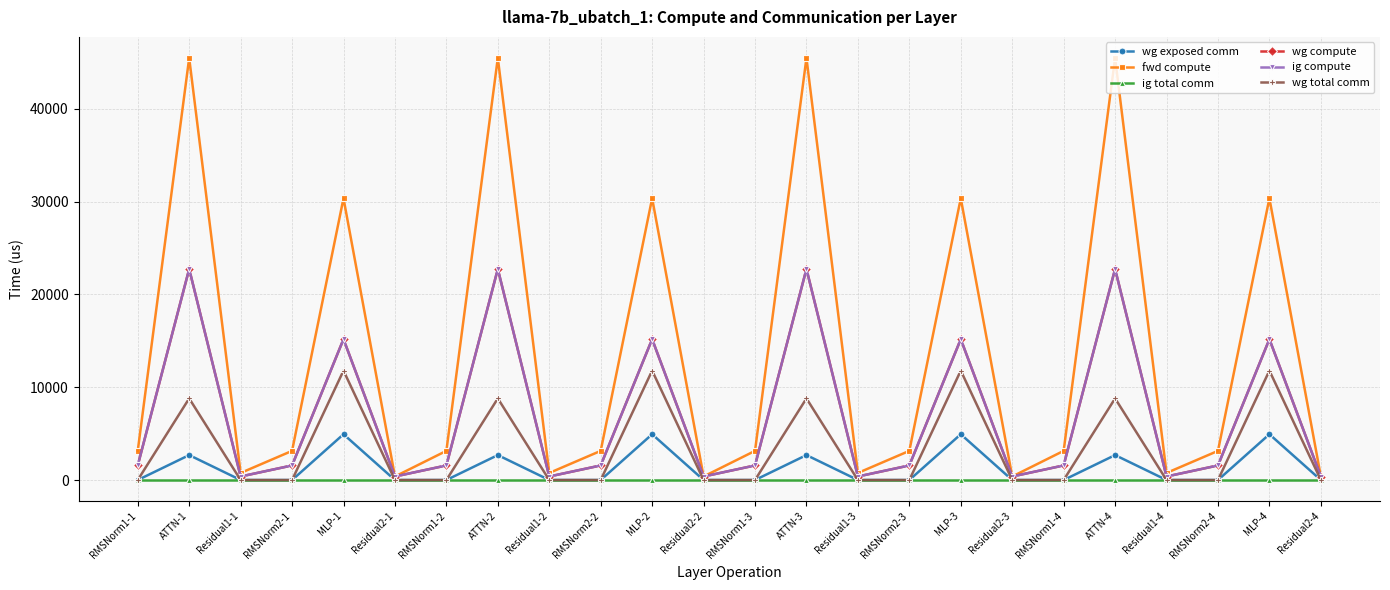

What is the label of the 5th point from the left?

MLP-1